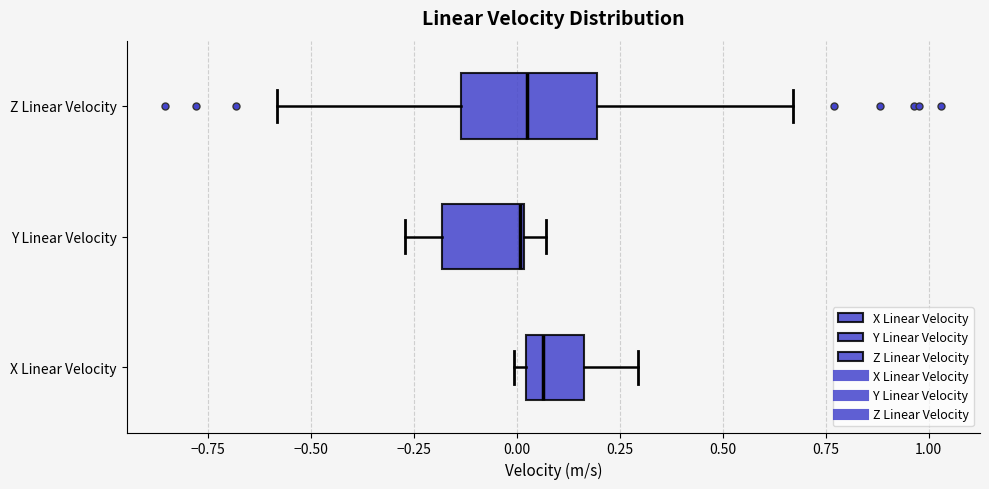

Where is the right edge of the box for X Linear Velocity on the x-axis? The values are not printed on the chart, so give them approximately, as read against the axis.

0.15